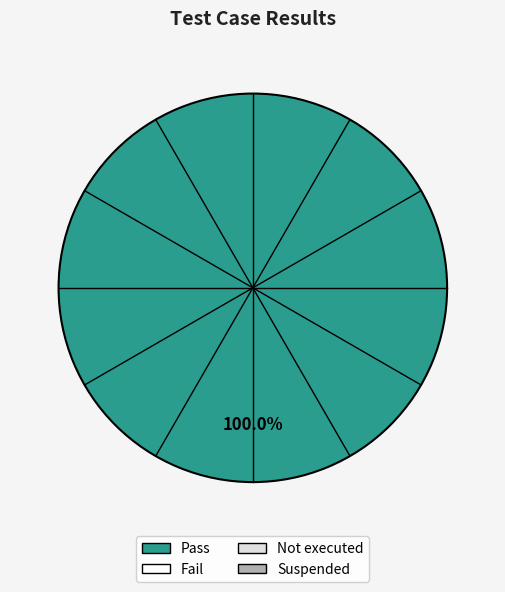

Does any single category account for the majority?

Yes